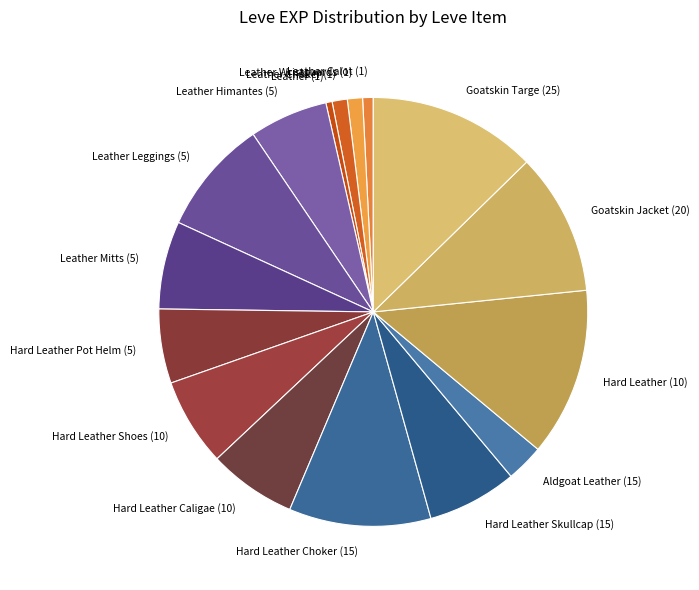

Combined, do Hard Leather Skullcap (15) and Hard Leather Caligae (10) account for over 50%?

No